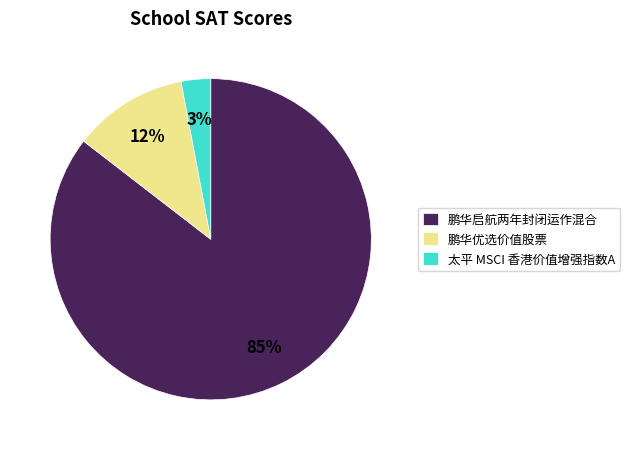

Which slice represents more than half of the pie?

鹏华启航两年封闭运作混合